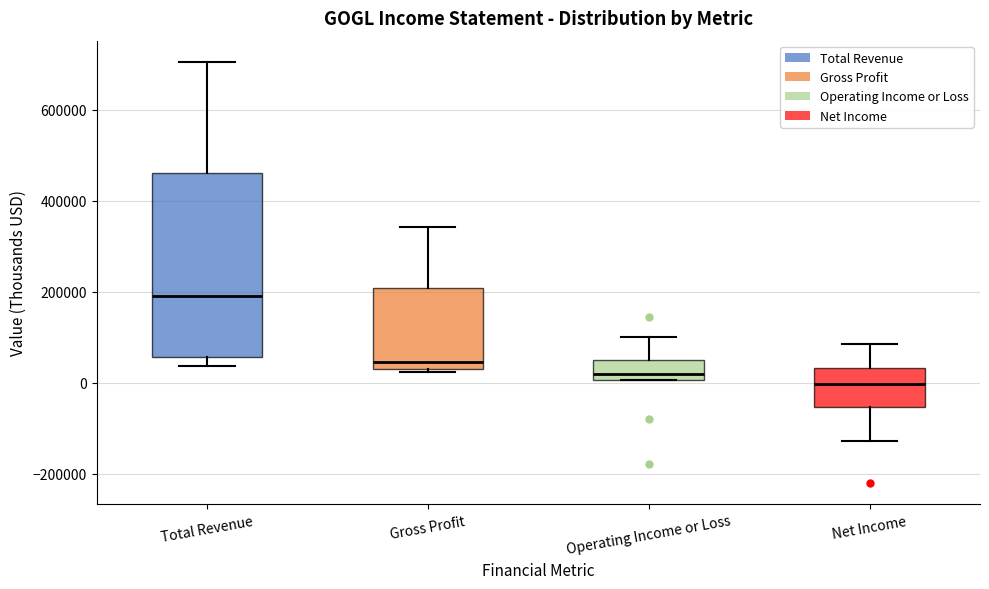

Reading left to right, transcribe this box plot: for each box, give where its median line is, the range the box spans, and where its two whiskers end, as read against the y-axis. The values are not printed on the chart, so give them approximately, as read against the axis.

Total Revenue: median 200000, box 60000 to 460000, whiskers 40000 to 700000
Gross Profit: median 40000, box 20000 to 200000, whiskers 20000 (just below the box's lower edge) to 340000
Operating Income or Loss: median 20000, box 0 to 60000, whiskers 0 to 100000
Net Income: median 0, box -60000 to 40000, whiskers -120000 to 80000